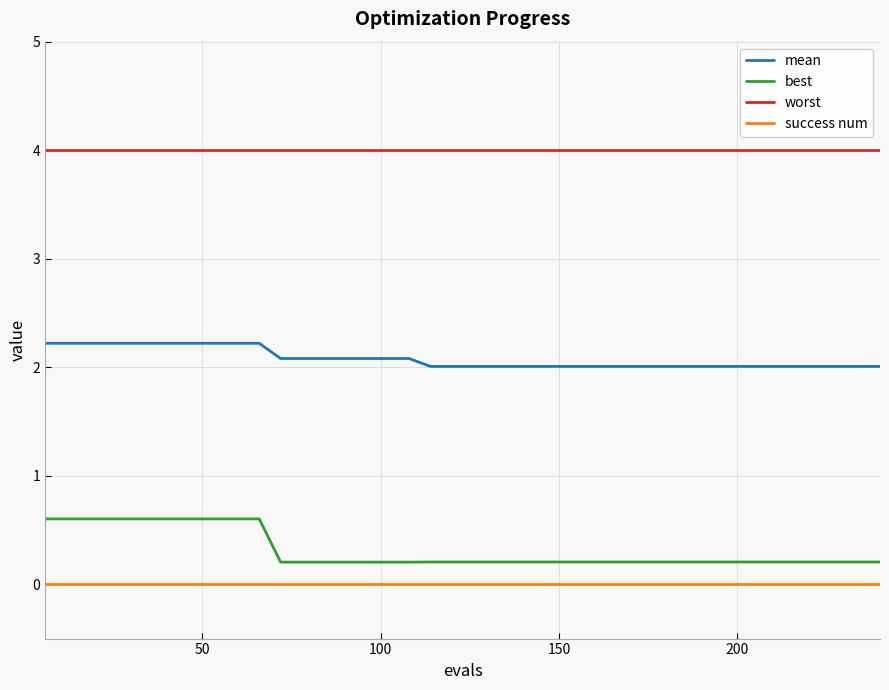

Does the chart have visible grid lines?

Yes